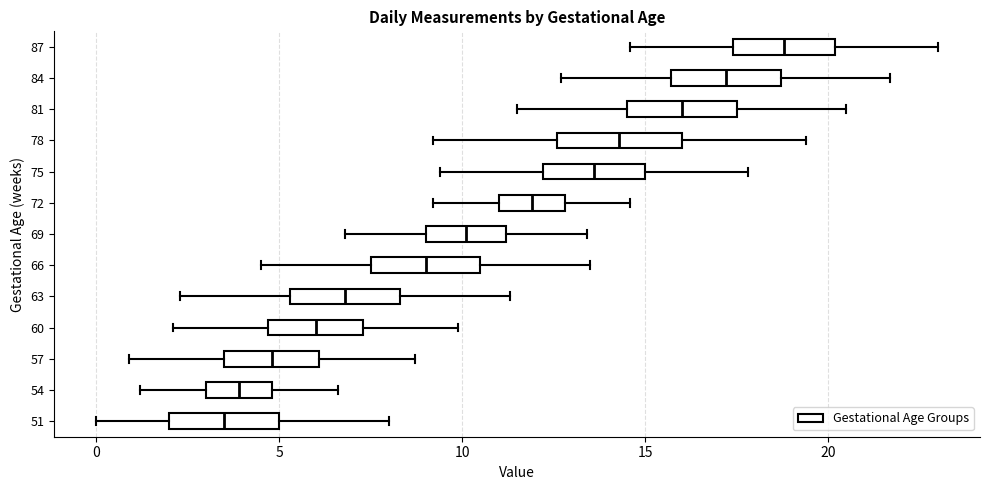

Which box's median line is the furthest to the right?

87